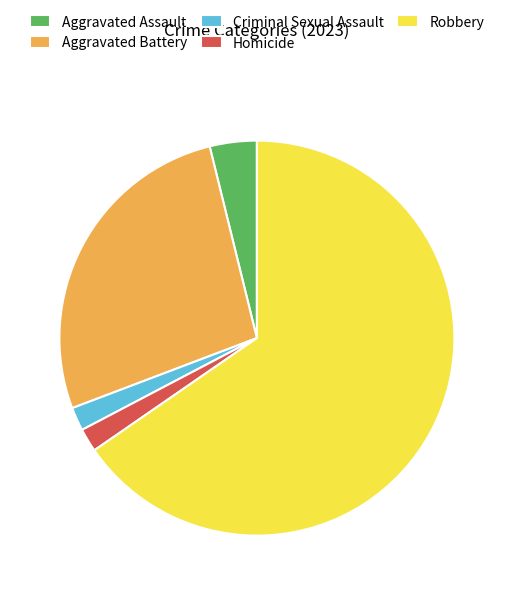

Approximately how many times larger is the value at Aggravated Battery compared to Homicide?

14.0